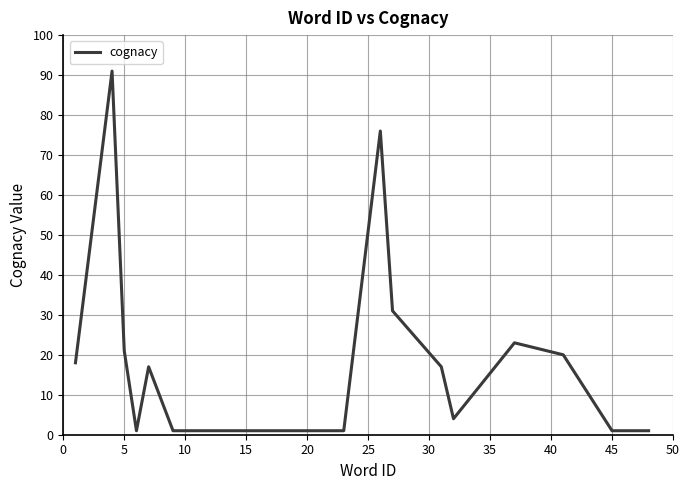

What is the greatest value displayed?

91